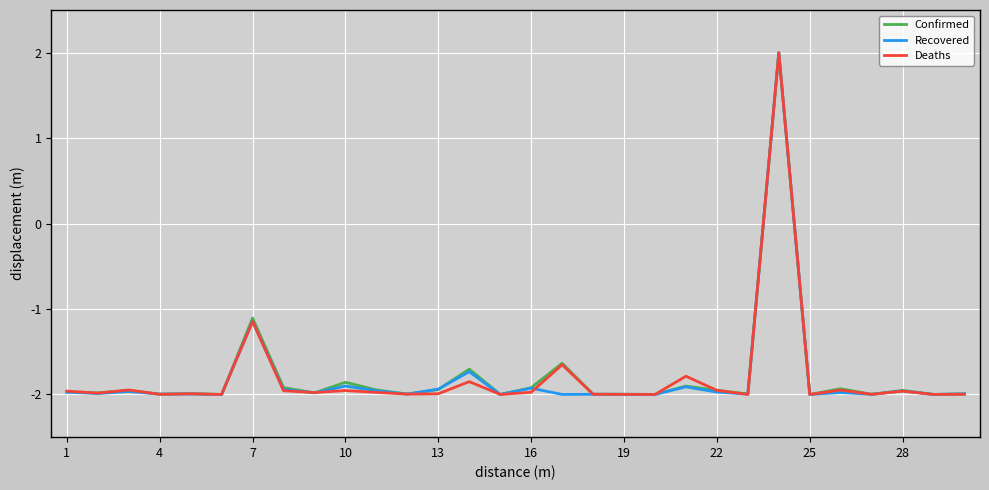

What is the maximum value for Recovered?

2.0